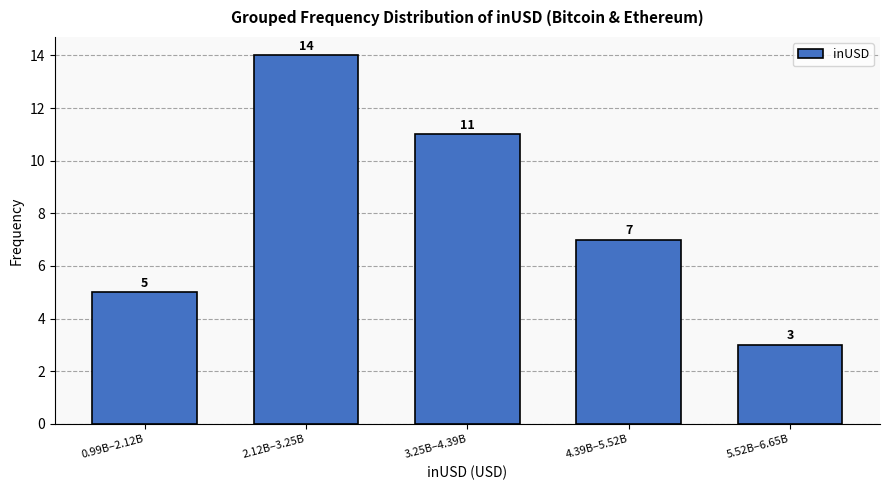

Reading left to right, what are all the values shown in this chart?

5	14	11	7	3